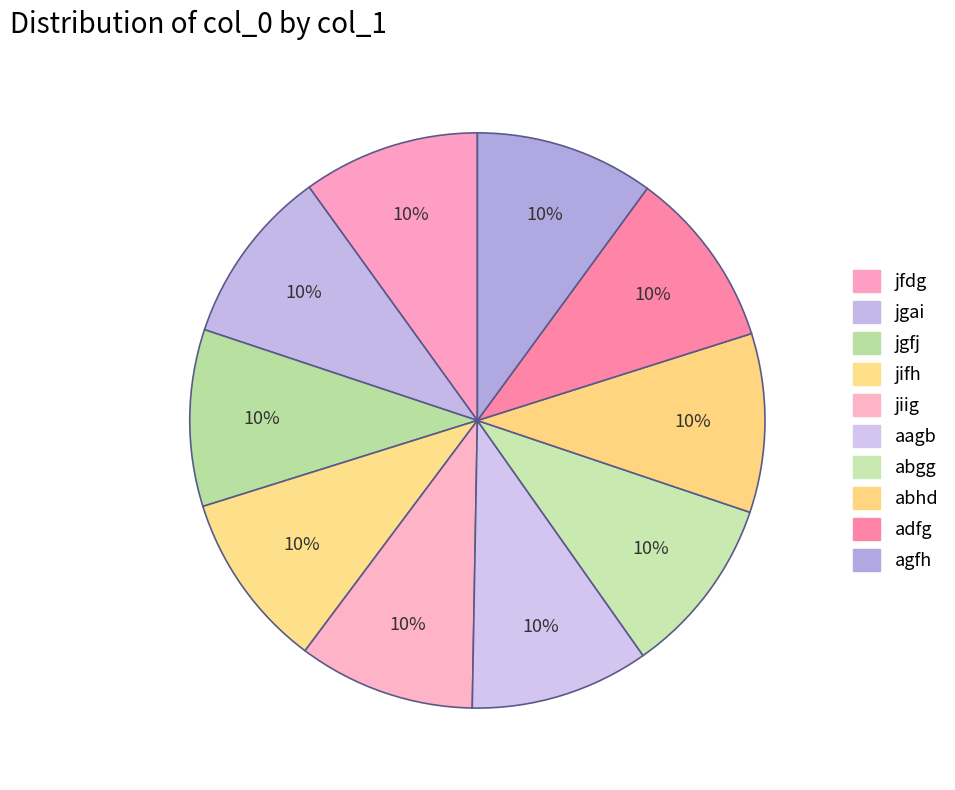

Is it true that aagb is 10% of the pie?

True